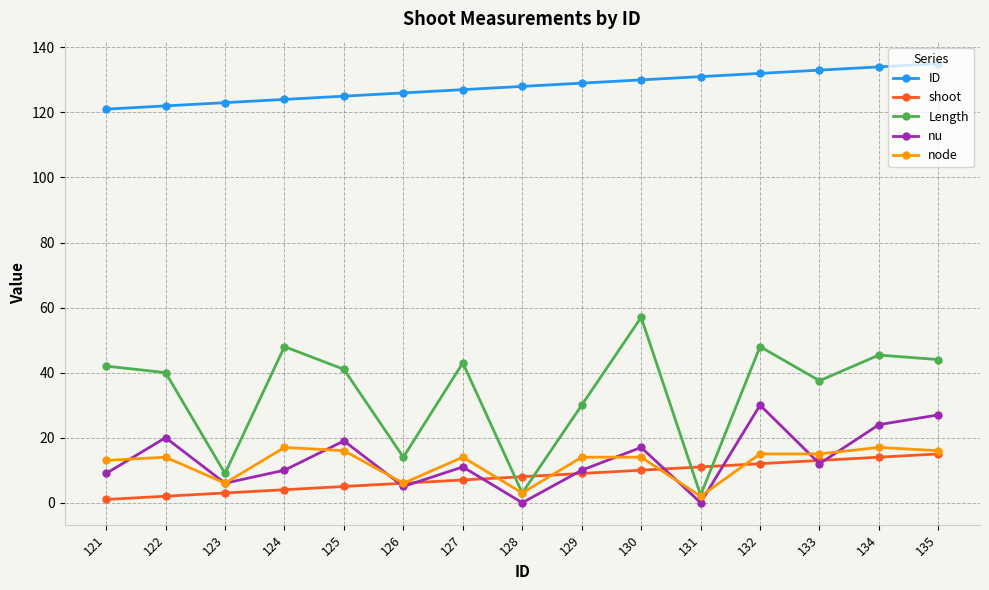

What is the sum of all nu values?

200.0